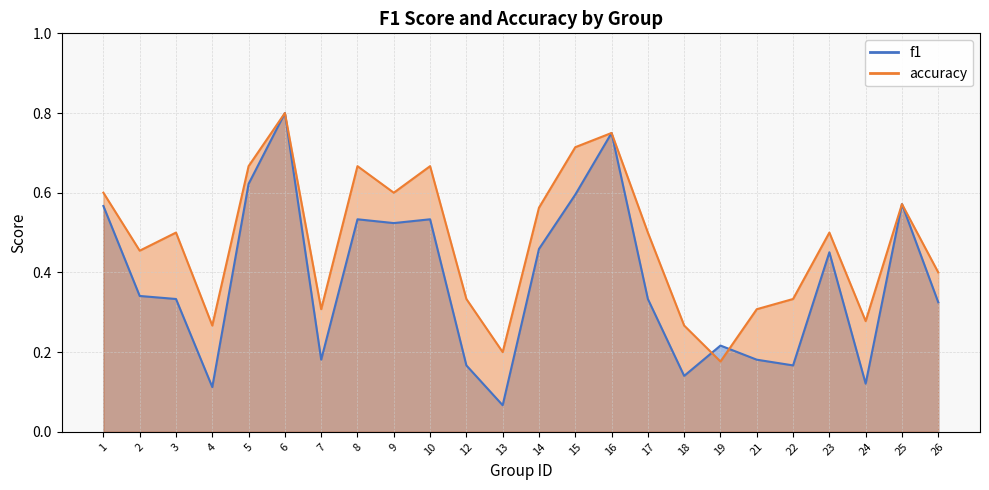

Is it true that accuracy equals 0.7 at 5?

True